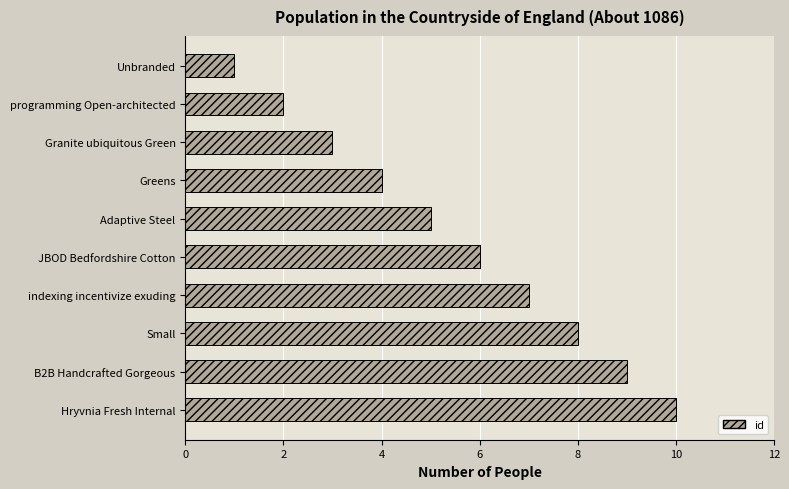

List the labels in order of value, largest first.

Hryvnia Fresh Internal, B2B Handcrafted Gorgeous, Small, indexing incentivize exuding, JBOD Bedfordshire Cotton, Adaptive Steel, Greens, Granite ubiquitous Green, programming Open-architected, Unbranded